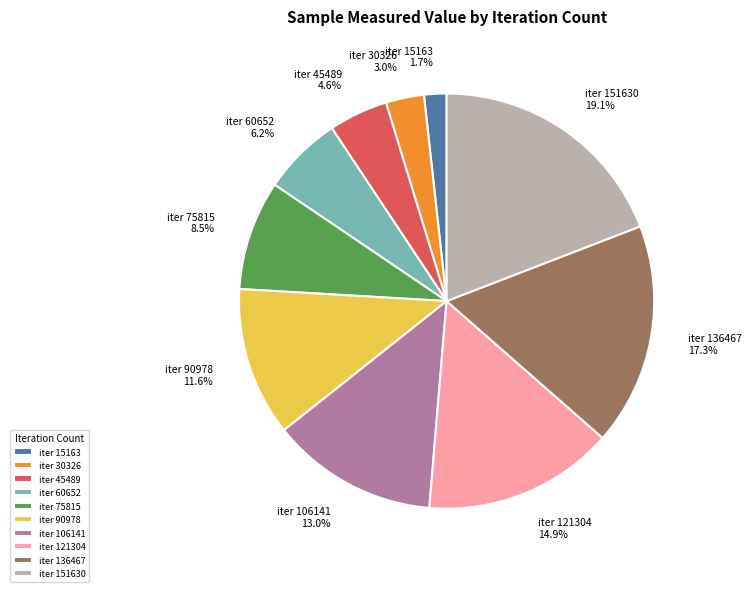

Which category has the smallest portion of the pie?

iter 15163